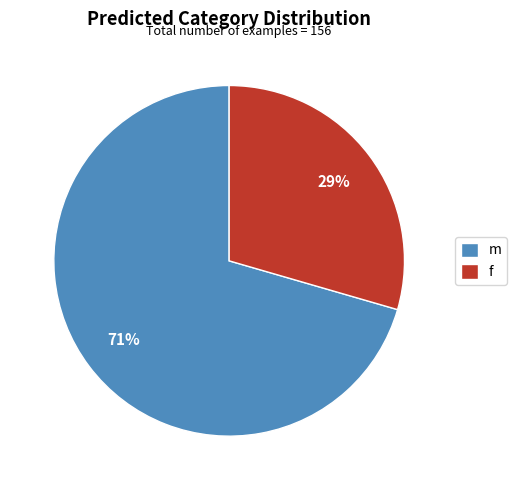

To the nearest percent, what portion does m represent?

71%